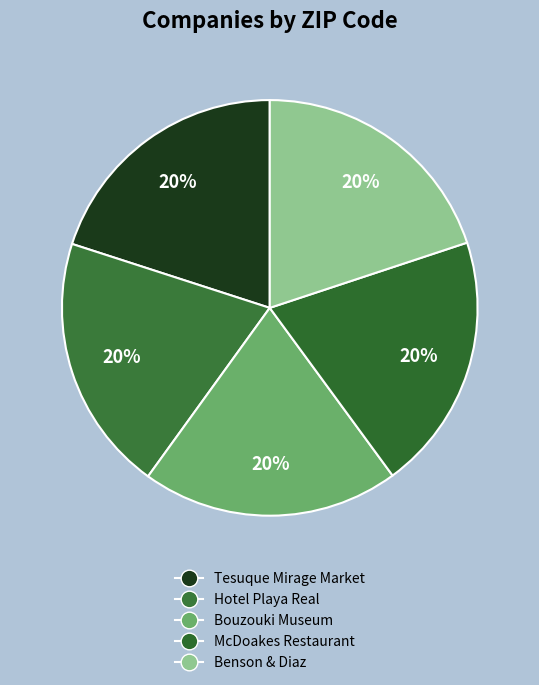

To the nearest percent, what percentage of the pie is McDoakes Restaurant?

20%